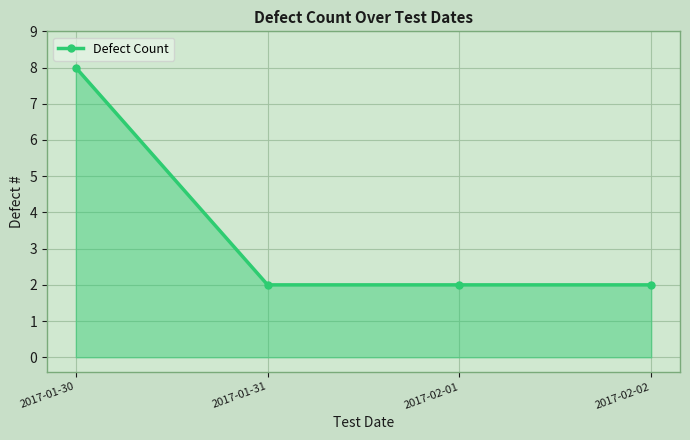

What is the average value?

4